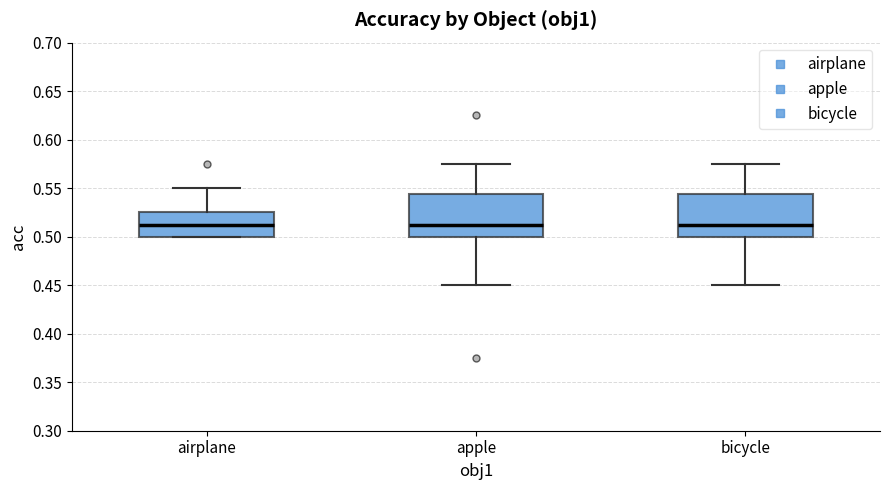

Reading left to right, transcribe this box plot: for each box, give where its median line is, the range the box spans, and where its two whiskers end, as read against the y-axis. The values are not printed on the chart, so give them approximately, as read against the axis.

airplane: median 0.515, box 0.500 to 0.525, whiskers 0.500 to 0.550
apple: median 0.515, box 0.500 to 0.545, whiskers 0.450 to 0.575
bicycle: median 0.515, box 0.500 to 0.545, whiskers 0.450 to 0.575